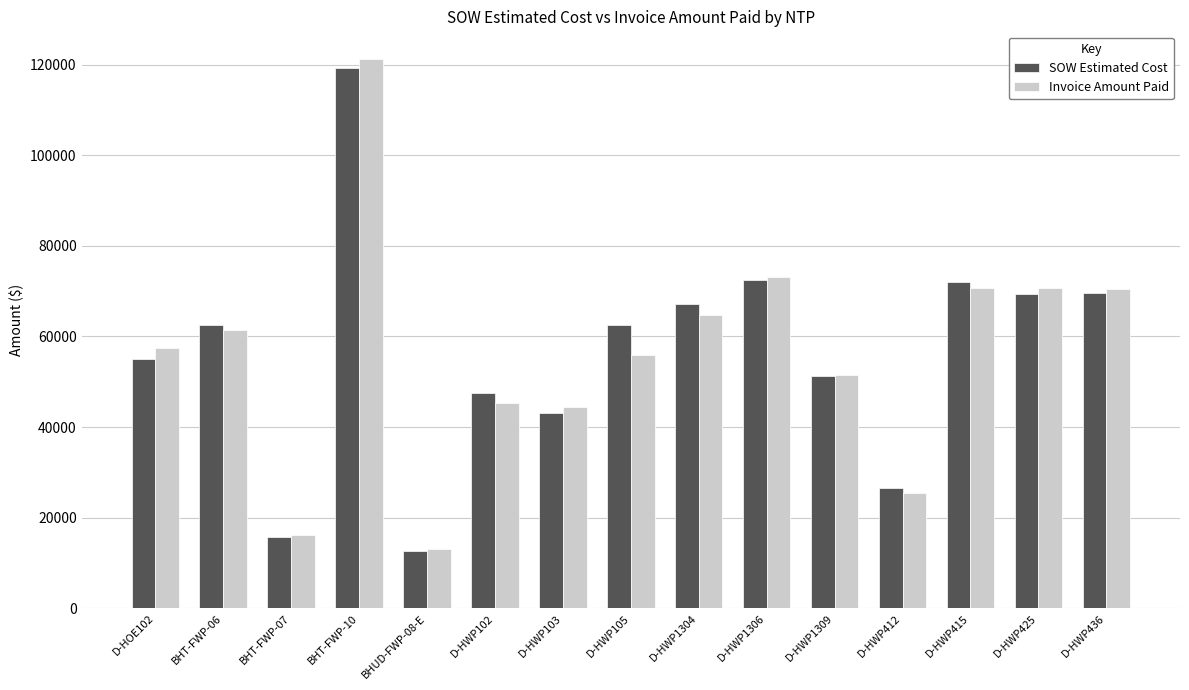

What is the spread (max minus min) of values at D-HWP103?

1282.0